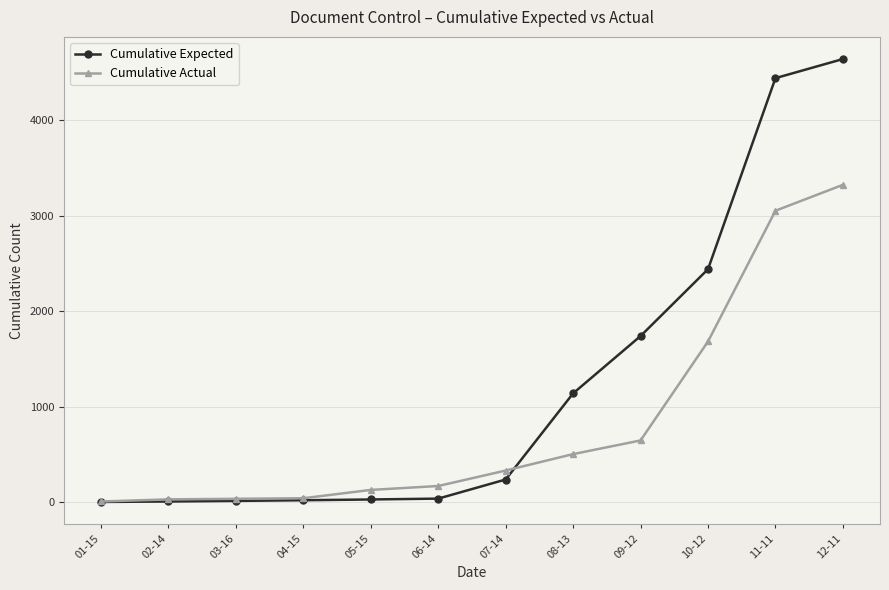

Which series ends up on top after the final intersection of Cumulative Actual and Cumulative Expected?

Cumulative Expected